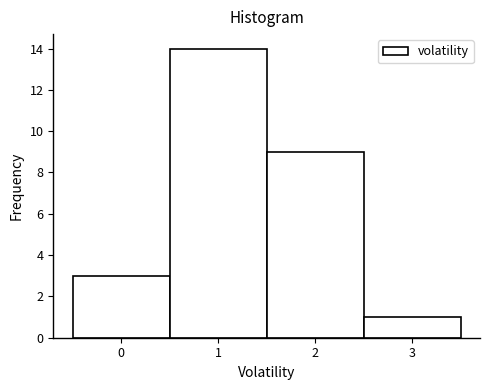

Which range on the x-axis has the tallest bar?

0.5 to 1.5